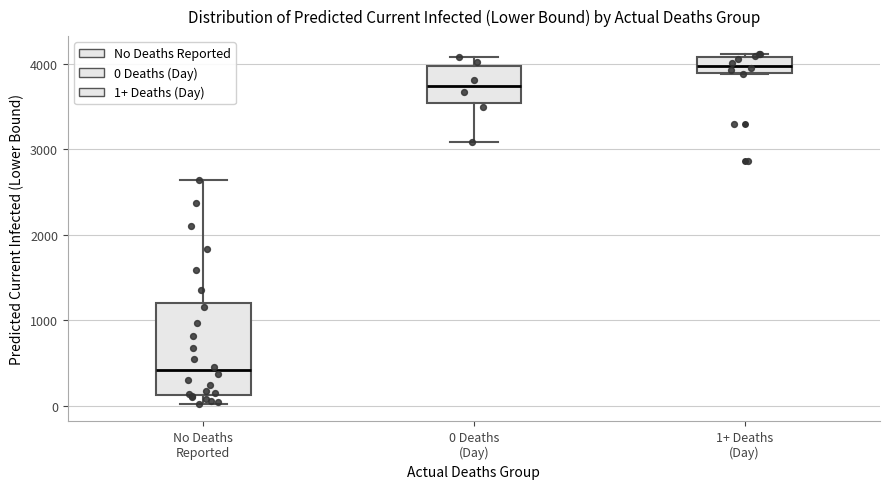

Where does the median line of the box for 0 Deaths (Day) sit on the y-axis? The values are not printed on the chart, so give them approximately, as read against the axis.

3700